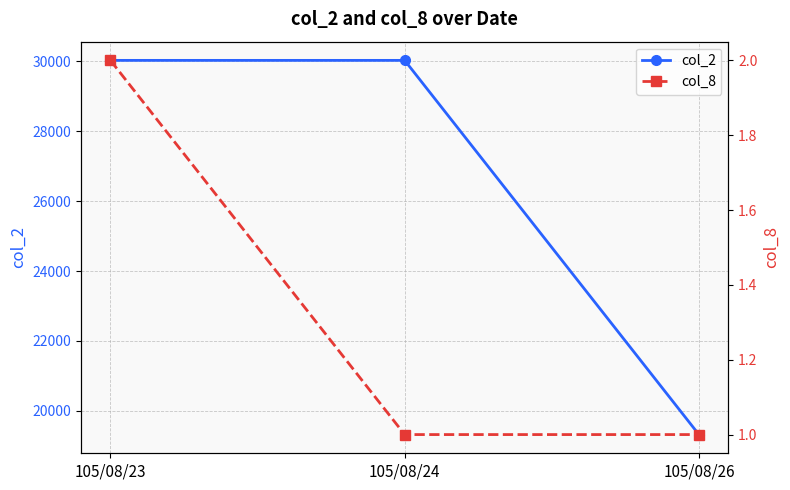

At which category does the chart reach its peak across all series?

105/08/23